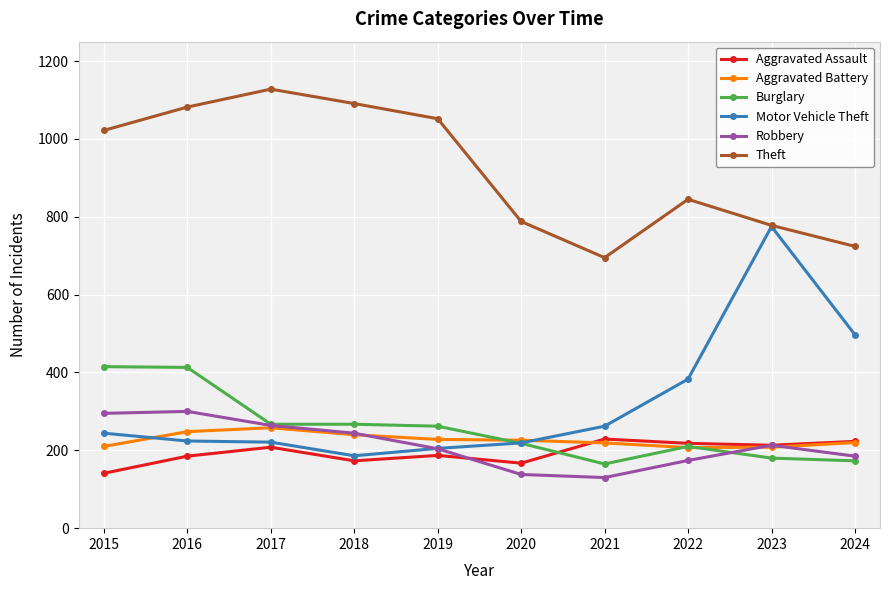

How many interior local valleys does the Robbery series have?

1